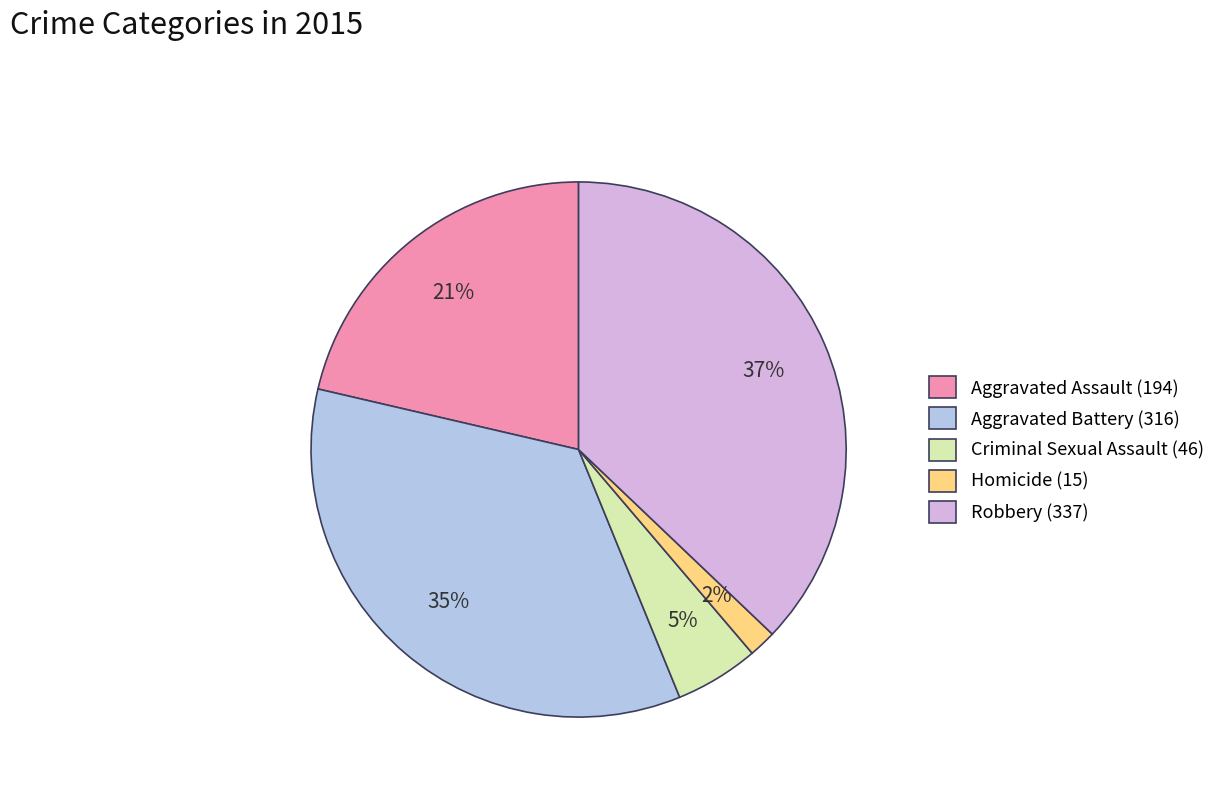

Which category has the smallest portion of the pie?

Homicide